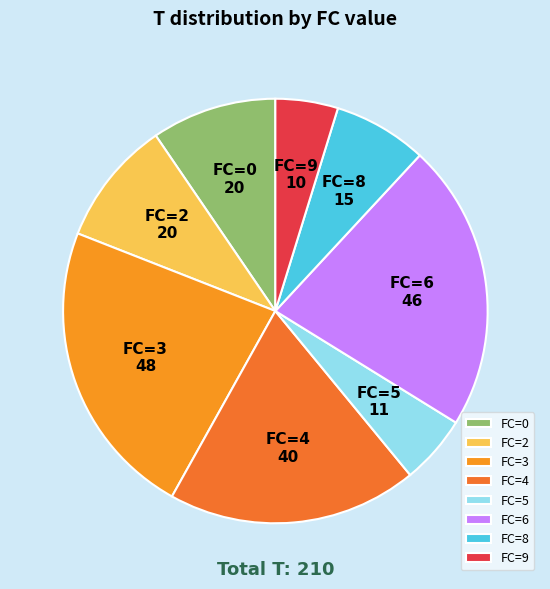

What is the ratio of the value at FC=0 to the value at FC=5?

1.8